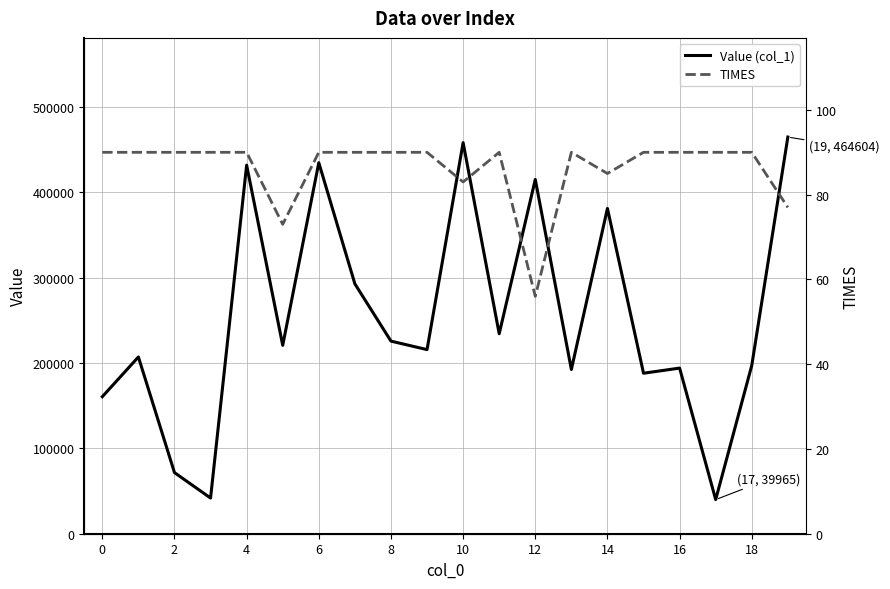

The Value (col_1) series shows 589449 at 6. True or false?

False